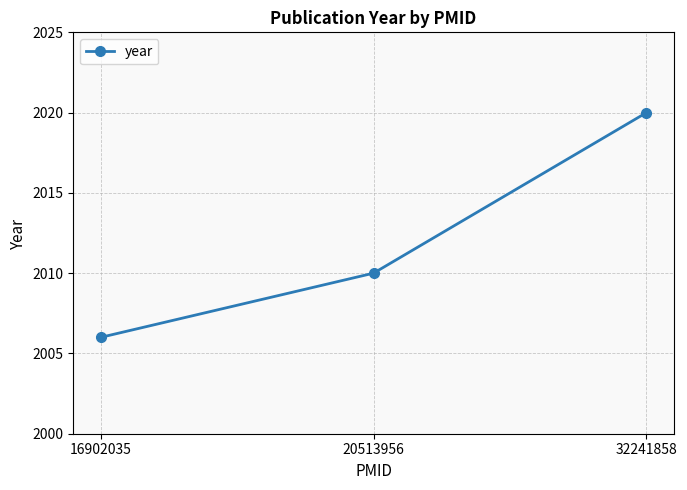

What is the change in value from 16902035 to 32241858?

+14